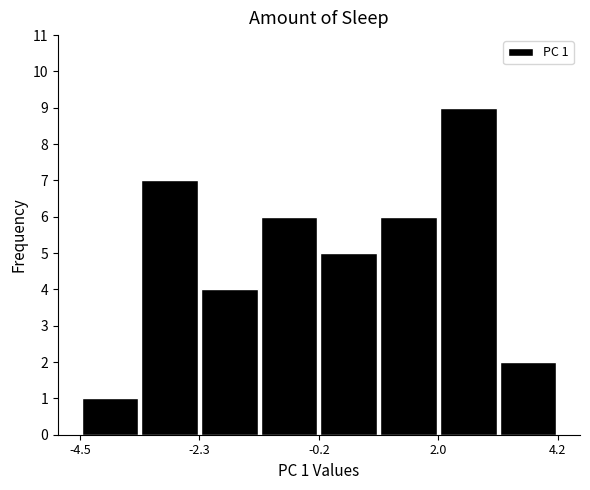

Read against the x-axis, roughly where is the centre of the tallest bar?

2.5